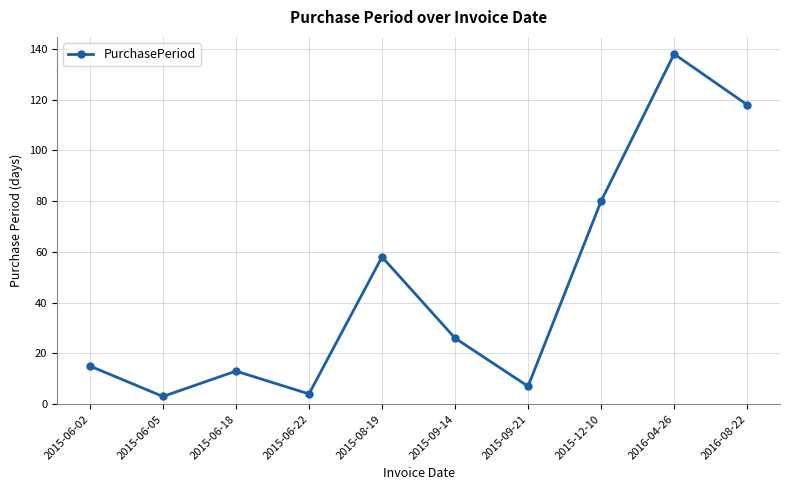

Reading left to right, what are all the values shown in this chart?

15	3	13	4	58	26	7	80	138	118